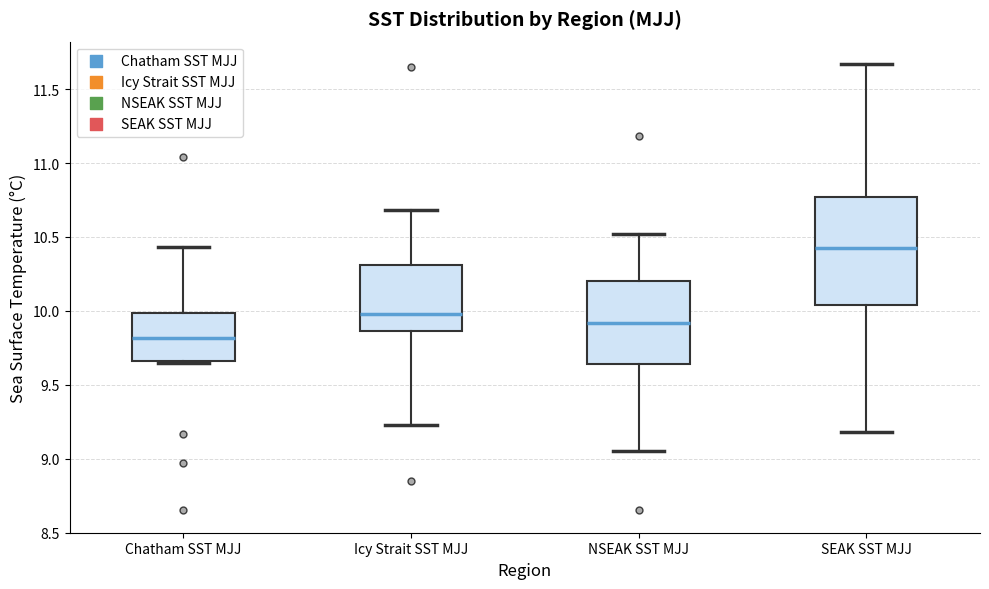

Reading left to right, transcribe this box plot: for each box, give where its median line is, the range the box spans, and where its two whiskers end, as read against the y-axis. The values are not printed on the chart, so give them approximately, as read against the axis.

Chatham SST MJJ: median 9.80, box 9.65 to 10.00, whiskers 9.65 to 10.45
Icy Strait SST MJJ: median 10.00, box 9.85 to 10.30, whiskers 9.25 to 10.70
NSEAK SST MJJ: median 9.90, box 9.65 to 10.20, whiskers 9.05 to 10.50
SEAK SST MJJ: median 10.45, box 10.05 to 10.75, whiskers 9.20 to 11.65